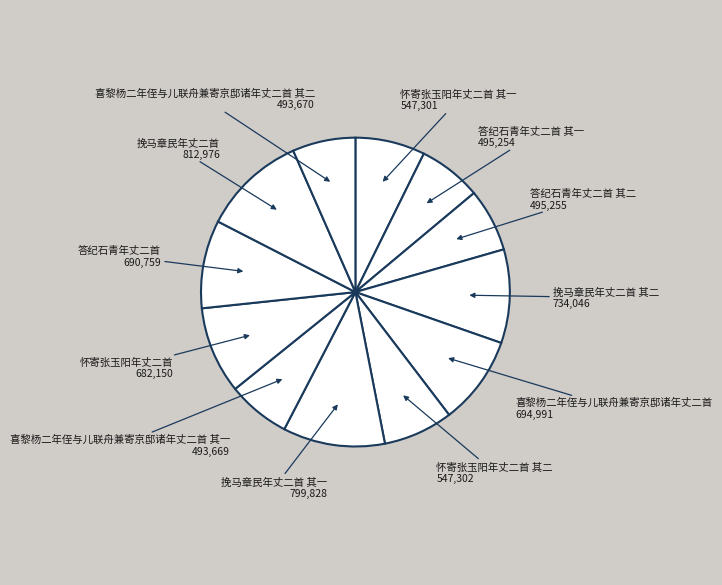

The 答纪石青年丈二首 其一 slice represents 7% of the pie. True or false?

True